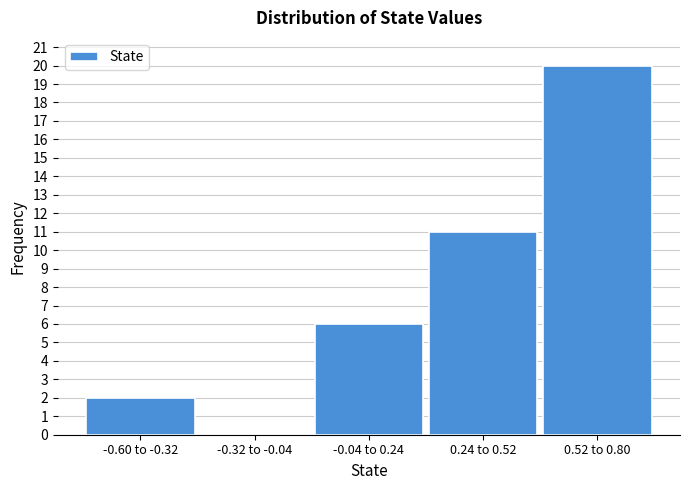

Reading right to left, list all the values displayed in this chart.

0.52 to 0.80=20	0.24 to 0.52=11	-0.04 to 0.24=6	-0.32 to -0.04=0	-0.60 to -0.32=2